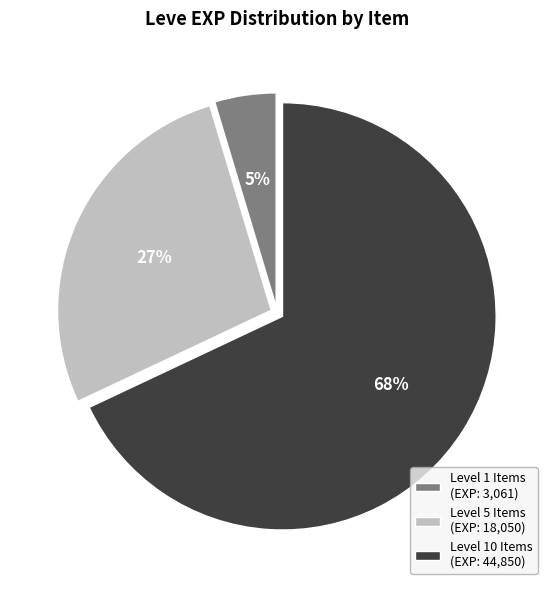

Between Level 1 Items (EXP: 3,061) and Level 10 Items (EXP: 44,850), which is larger?

Level 10 Items (EXP: 44,850)